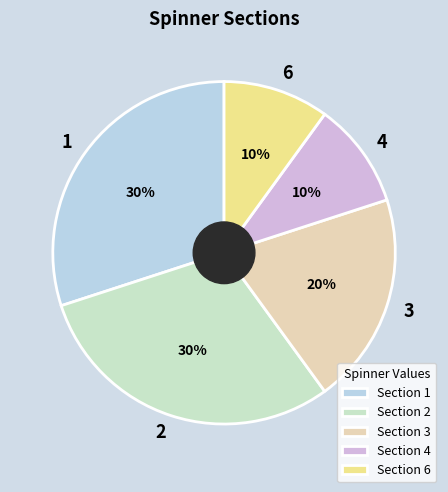

Is the sum of 1 and 4 greater than half?

No